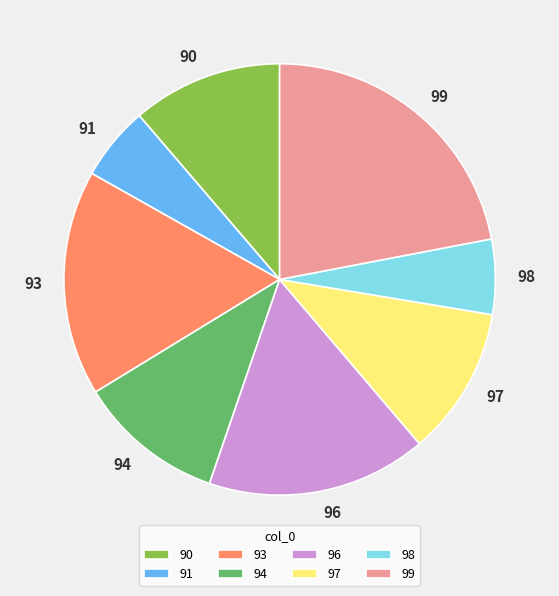

Which slice is the largest?

99